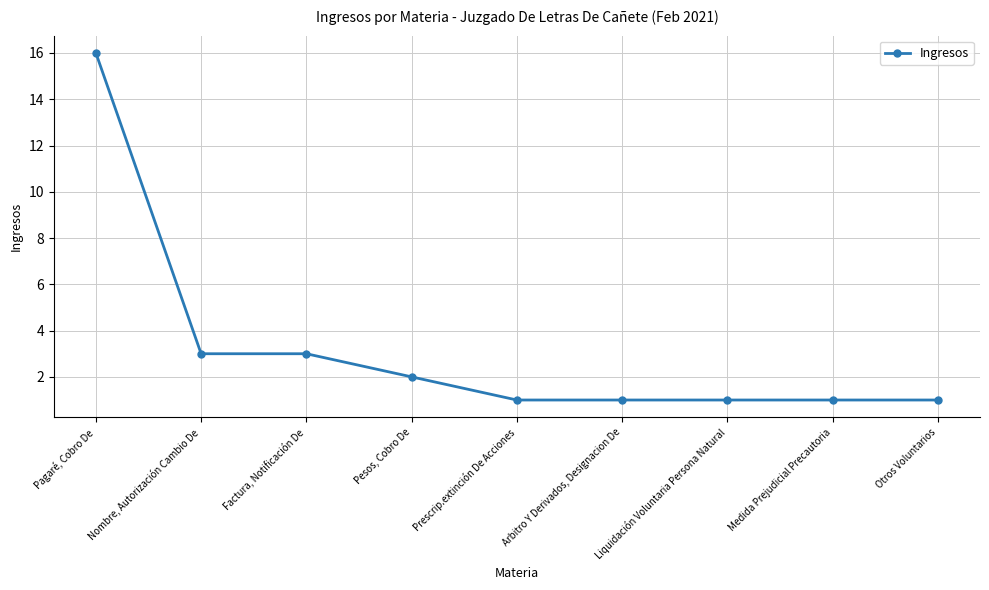

How many lines are shown in the chart?

1